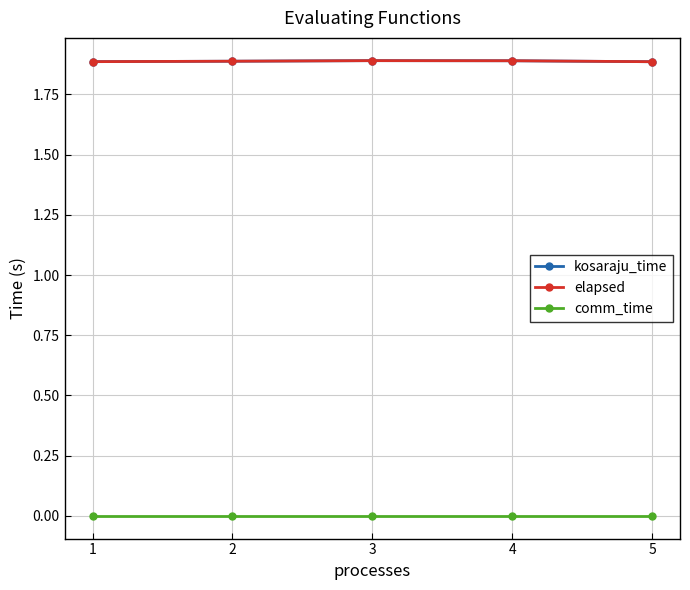

The value of elapsed at 2 is 1.9. True or false?

True